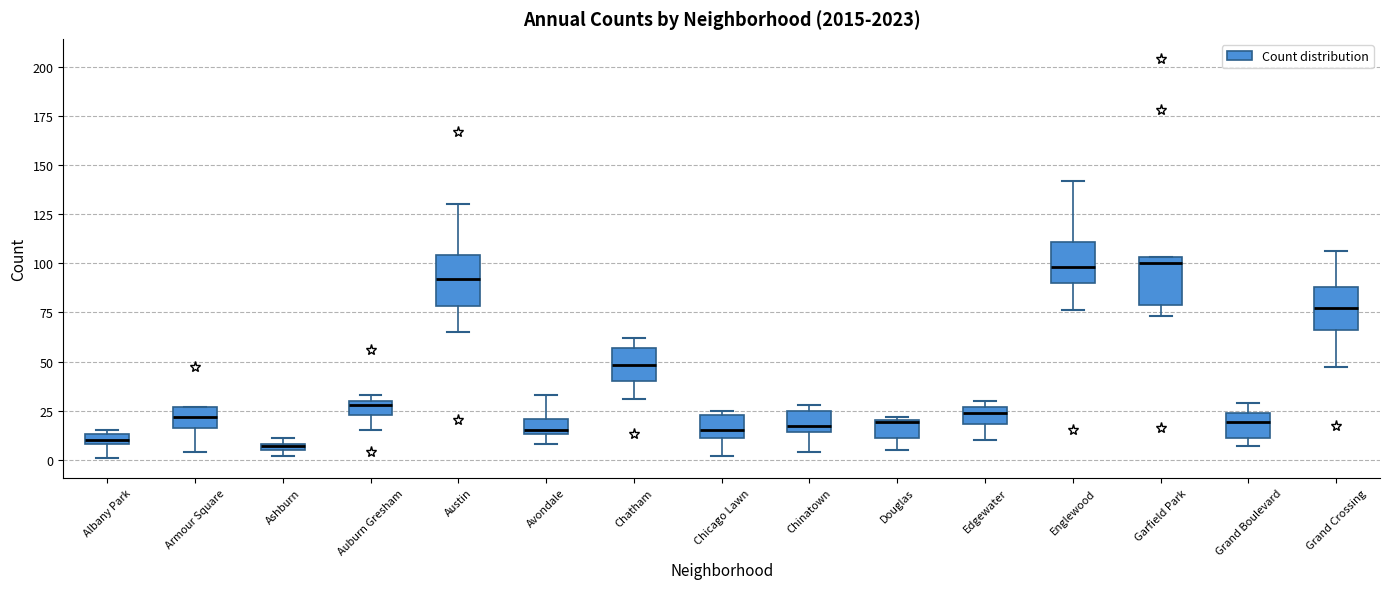

Where does the upper whisker of the box for Austin end on the y-axis? The values are not printed on the chart, so give them approximately, as read against the axis.

130